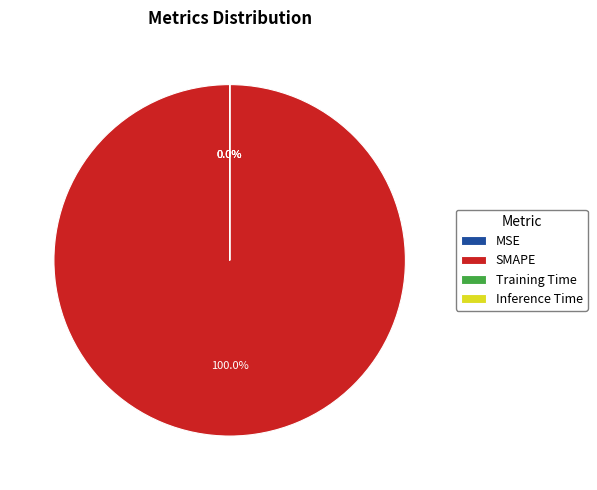

Rank the categories by value from lowest to highest.

MSE, Inference Time, Training Time, SMAPE